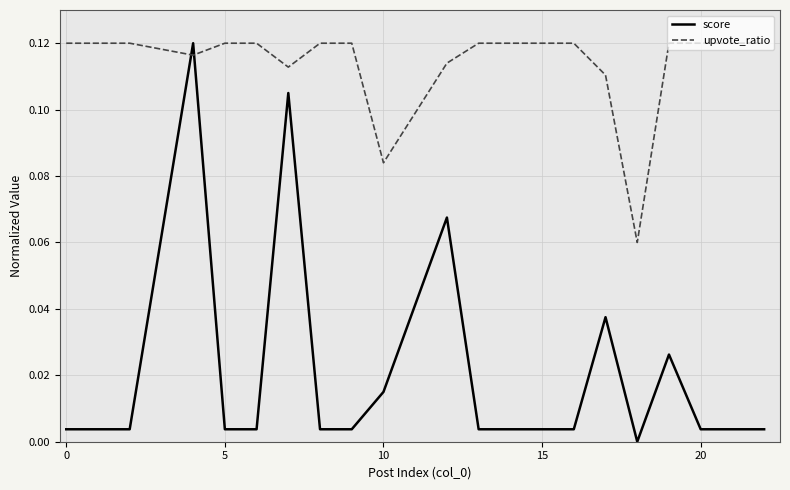

List the series in order of their overall mean, highest first.

upvote_ratio, score